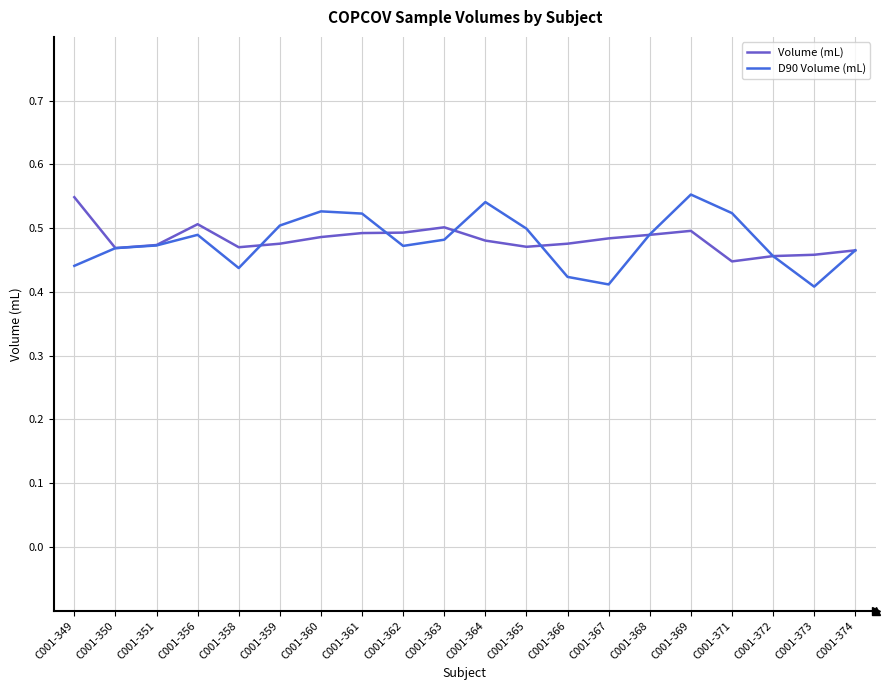

Is the value of Volume (mL) at C001-351 greater than the value of D90 Volume (mL) at C001-365?

No